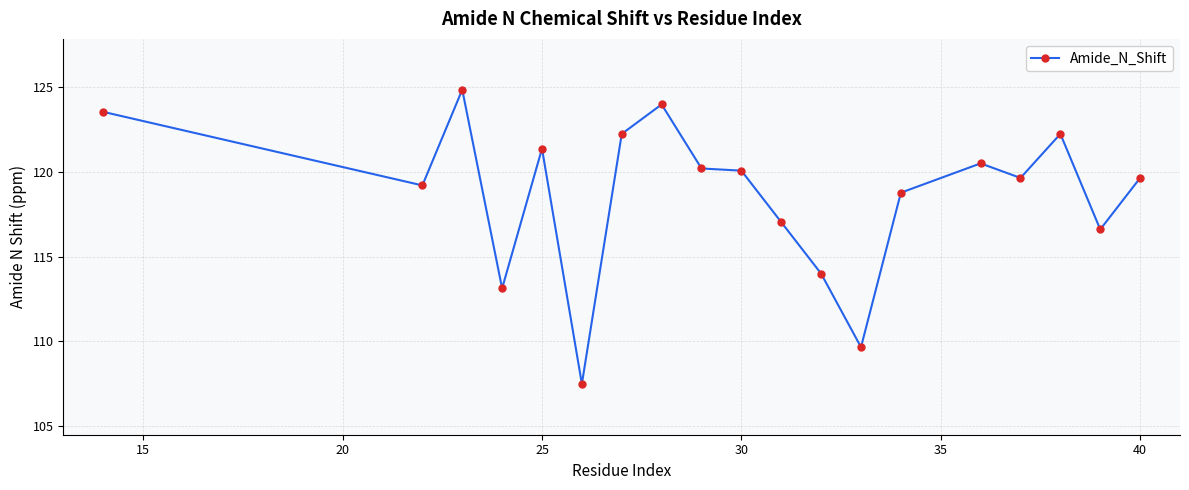

What is the average value?

118.6